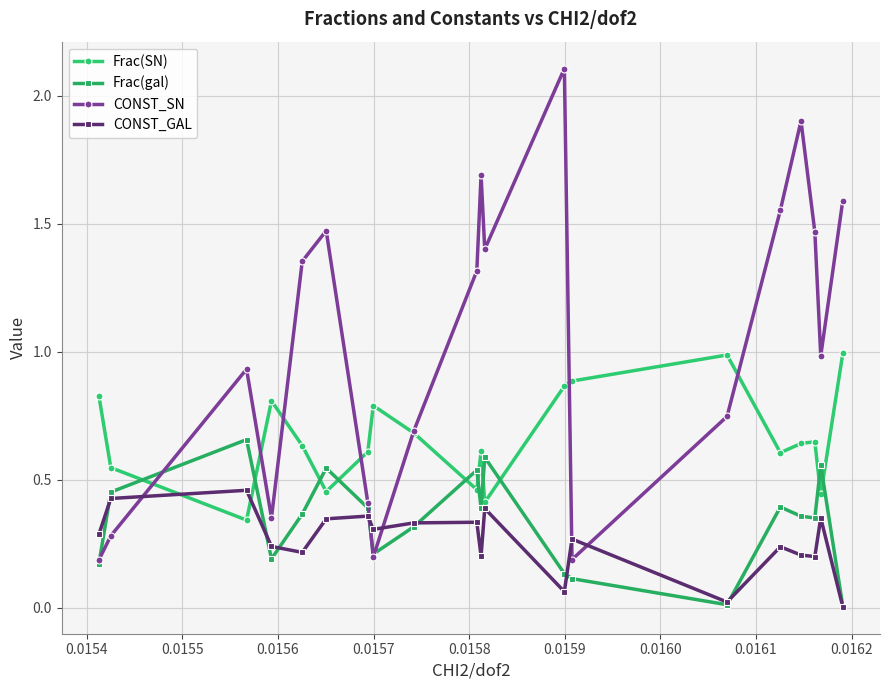

True or false: Frac(gal) has more than 0 points higher than both neighbors.

True